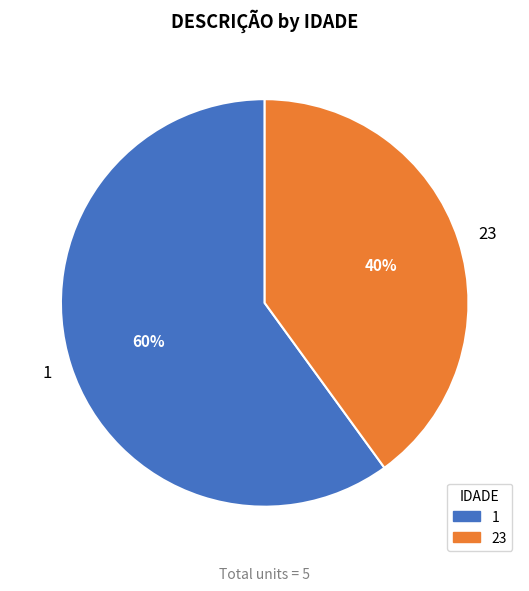

To the nearest percent, what portion does 23 represent?

40%